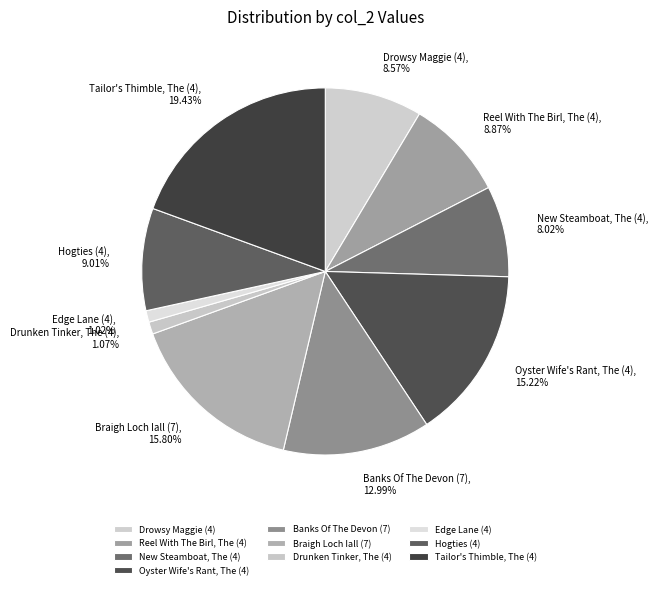

To the nearest percent, what is the average slice percentage?

10%